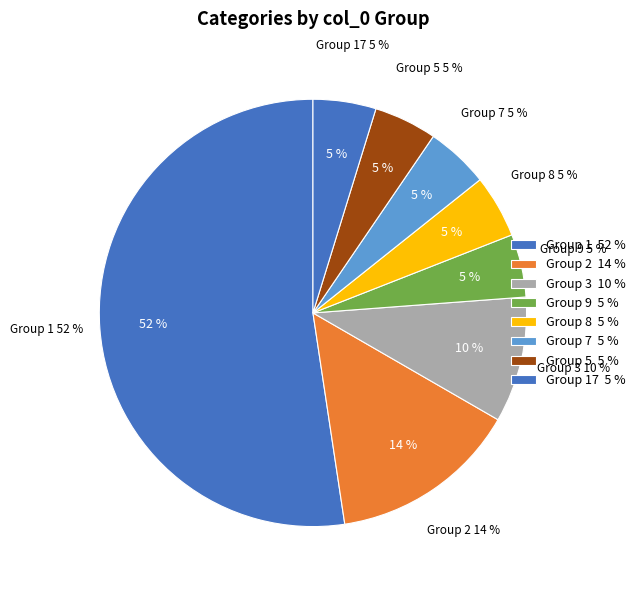

Which has a higher value, col_0=17 or col_0=7?

col_0=17